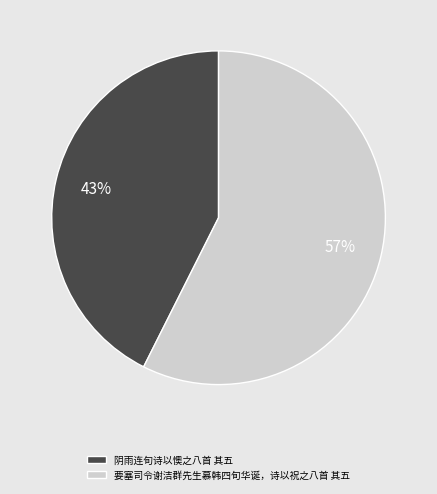

Which slice represents more than half of the pie?

要塞司令谢洁群先生慕韩四旬华诞，诗以祝之八首 其五